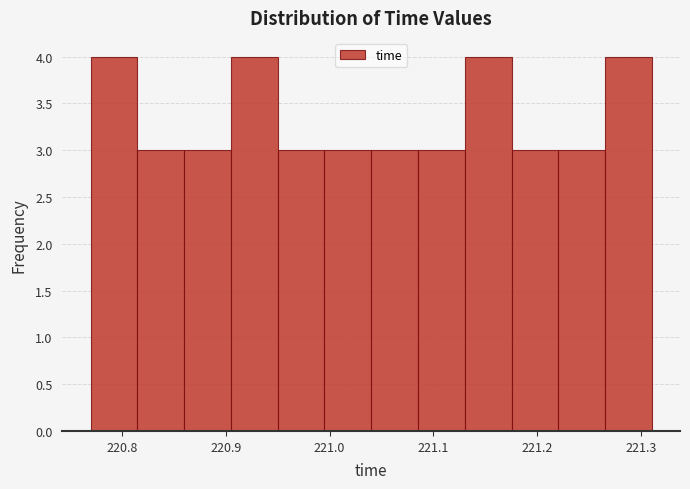

Reading left to right, transcribe this chart: for each bar, give the range it covers on the x-axis and its height. Neither the bar edges nor the heights are printed on the chart, so give them approximately, as read against the axes.

220.77 to 220.81: 4
220.81 to 220.86: 3
220.86 to 220.90: 3
220.90 to 220.95: 4
220.95 to 221.00: 3
221.00 to 221.04: 3
221.04 to 221.09: 3
221.09 to 221.13: 3
221.13 to 221.18: 4
221.18 to 221.22: 3
221.22 to 221.27: 3
221.27 to 221.31: 4